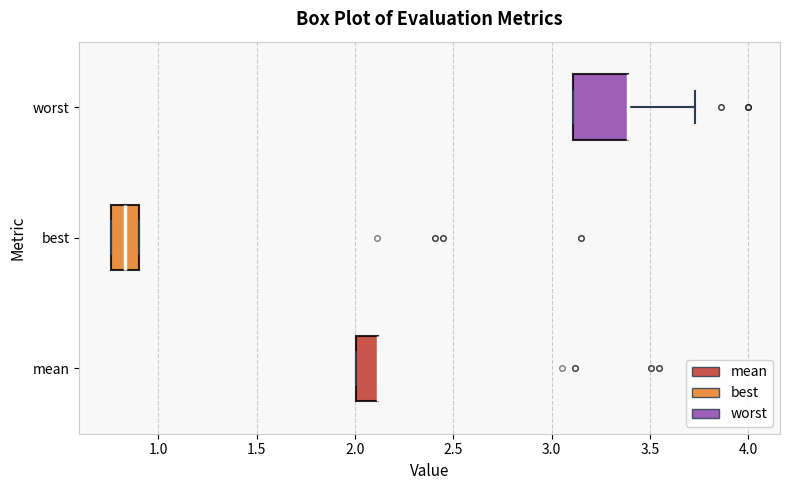

Comparing the boxes themselves (not the whiskers), which one is the widest?

worst